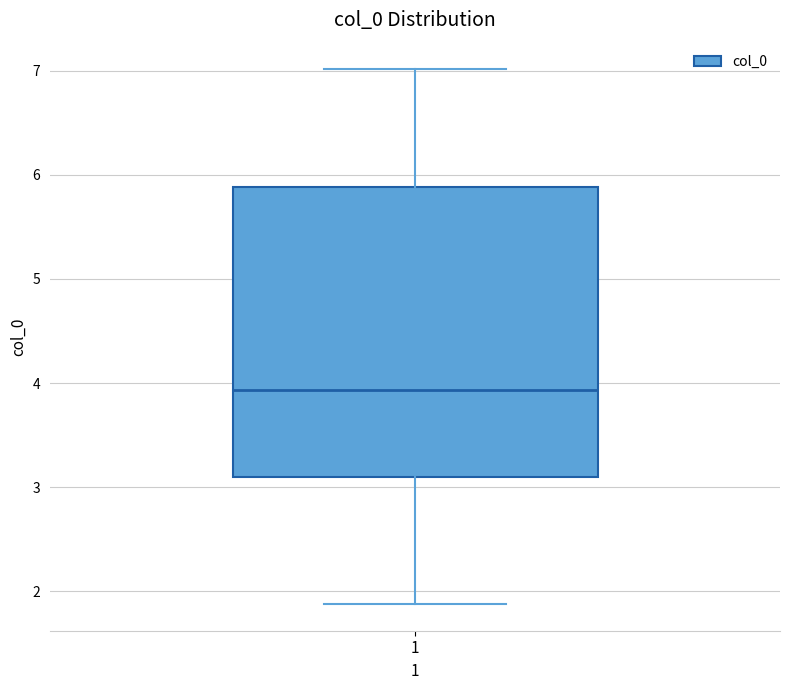

Read this box plot against the y-axis: the position of the median line, the range covered by the box, and the ends of both whiskers. The values are not printed on the chart, so give them approximately, as read against the axis.

median 3.9, box 3.1 to 5.9, whiskers 1.9 to 7.0